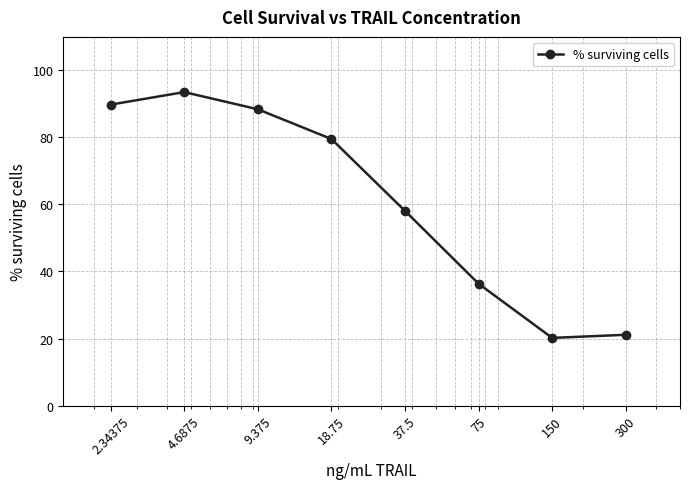

Reading right to left, transcribe all the data shown in this chart.

21.1	20.2	36.3	58.1	79.5	88.4	93.5	89.8